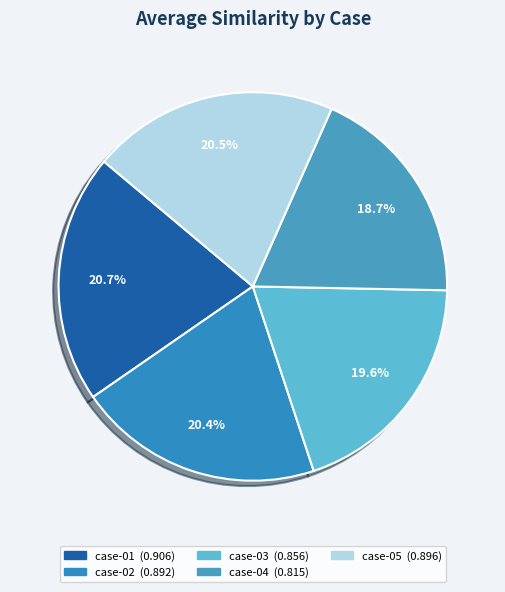

To the nearest percent, what is the difference between the largest and smallest slice percentages?

2%